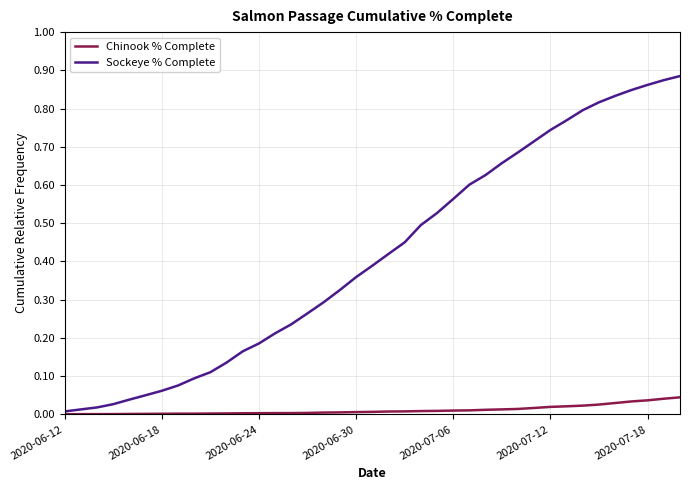

At how many categories does at least one series exceed 0?

39